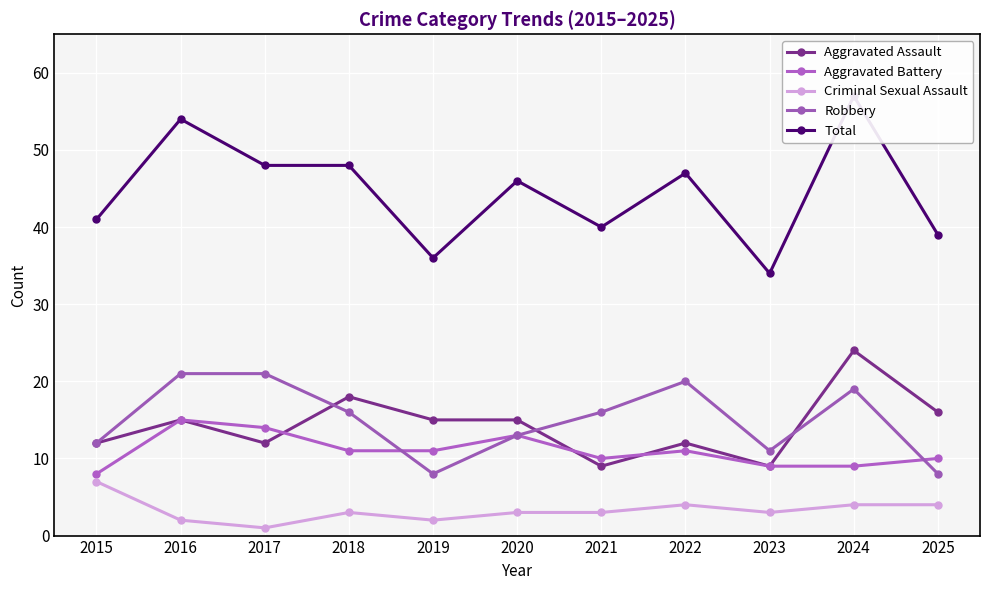

How many lines are shown in the chart?

5